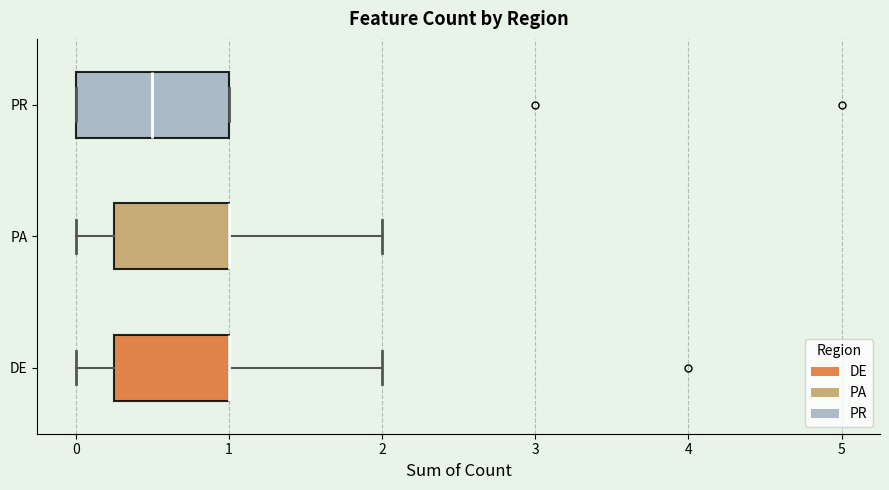

Reading bottom to top, read every box against the x-axis: the position of its median line, the range the box covers, and the ends of its whiskers. The values are not printed on the chart, so give them approximately, as read against the axis.

DE: median 1.0 (drawn on the box's right edge), box 0.3 to 1.0, whiskers 0.0 to 2.0
PA: median 1.0 (drawn on the box's right edge), box 0.3 to 1.0, whiskers 0.0 to 2.0
PR: median 0.5, box 0.0 to 1.0, whiskers 0.0 to 1.0